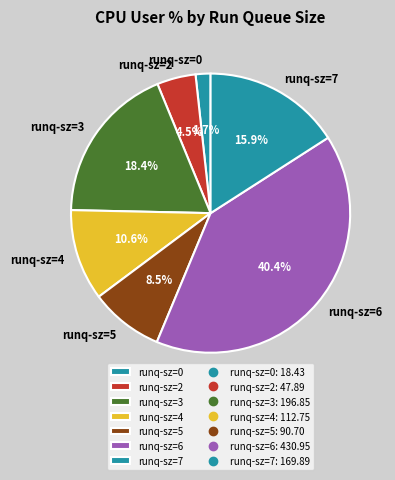

Between runq-sz=6 and runq-sz=5, which is larger?

runq-sz=6